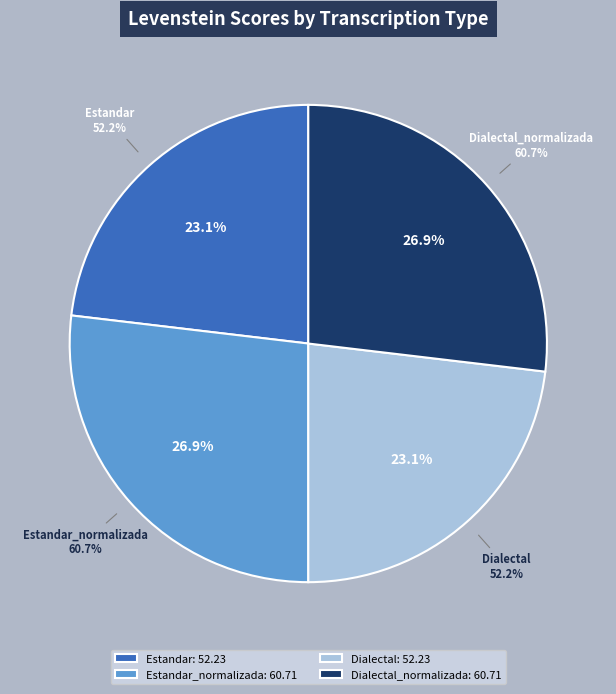

True or false: Estandar accounts for 23% of the total.

True